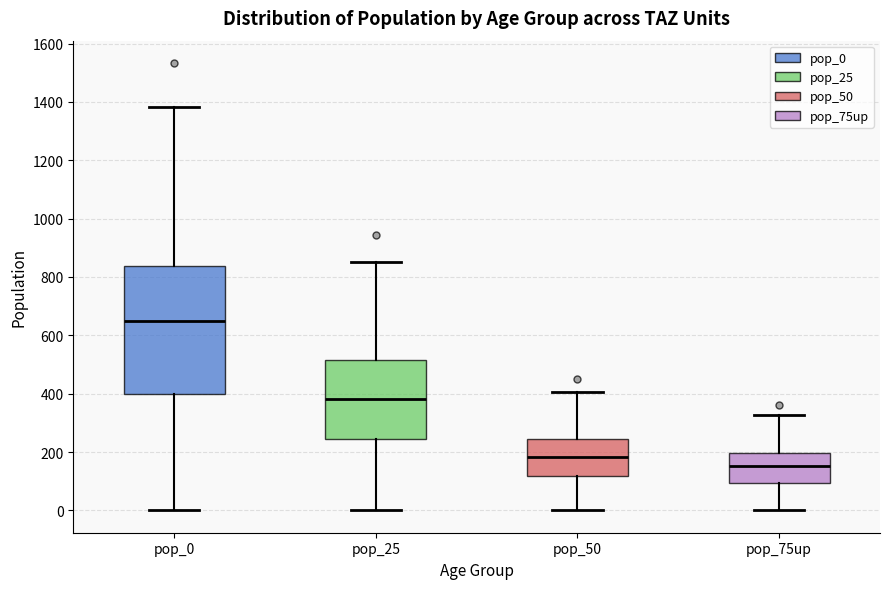

Which box's median line is the highest?

pop_0